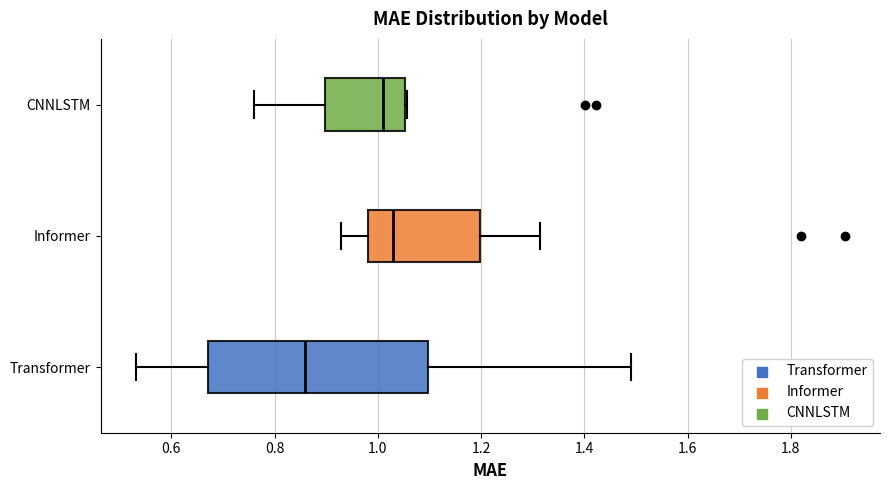

Comparing the boxes themselves (not the whiskers), which one is the widest?

Transformer